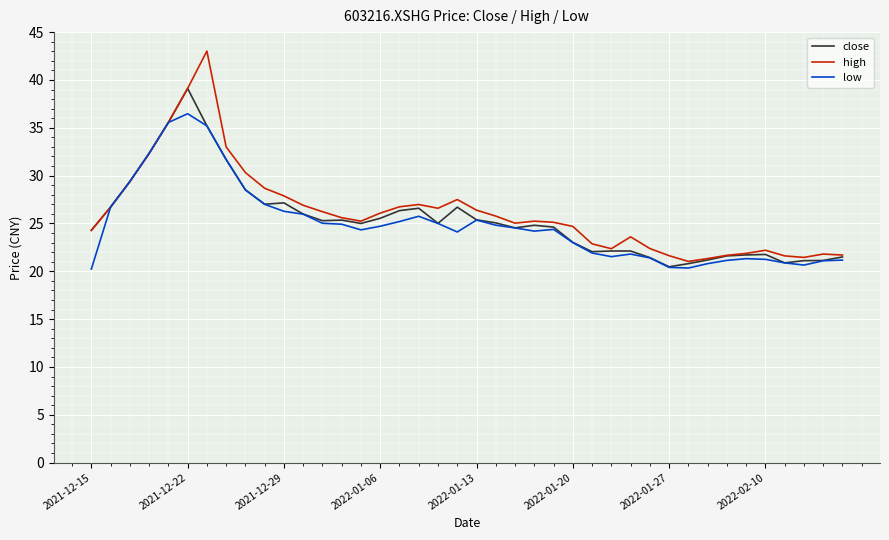

Which series has the largest total across all categories?

high